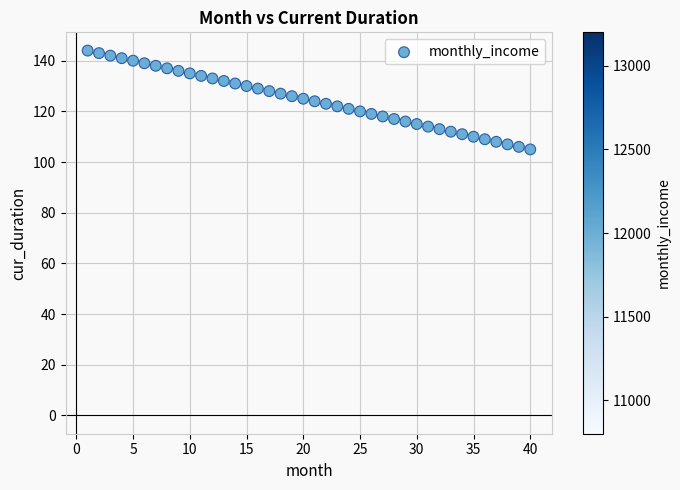

What is the range of X values (max minus min)?

39